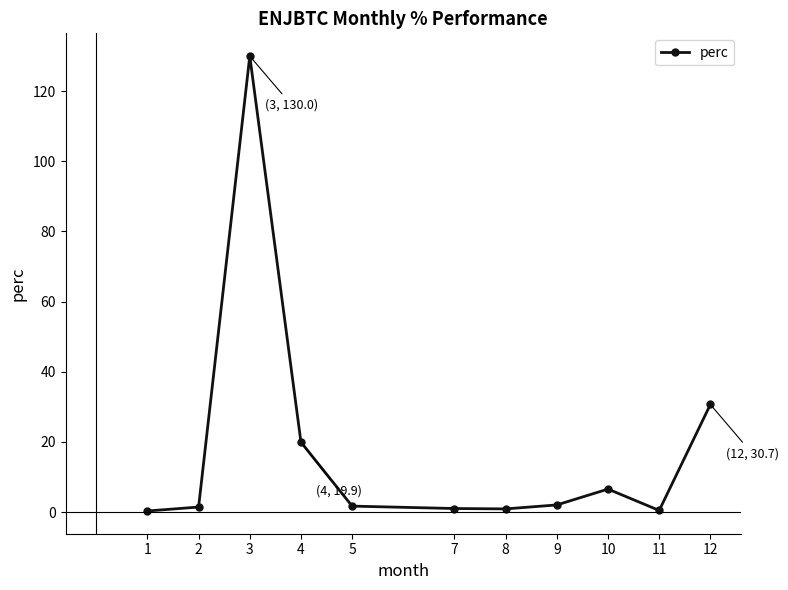

At which category does the chart reach its peak across all series?

3